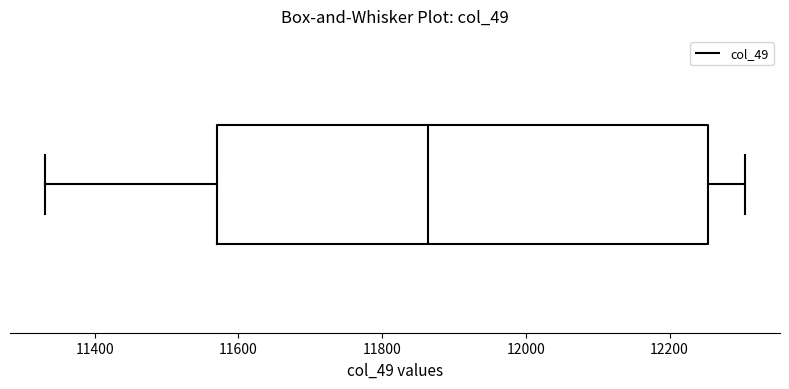

Where does the left whisker of the box end on the x-axis? The values are not printed on the chart, so give them approximately, as read against the axis.

11340